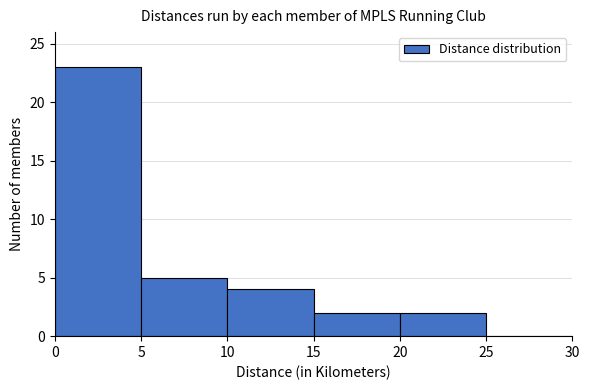

Reading left to right, transcribe this chart: for each bar, give the range it covers on the x-axis and its height. The values are not printed on the chart, so give them approximately, as read against the axis.

0 to 5: 23
5 to 10: 5
10 to 15: 4
15 to 20: 2
20 to 25: 2
25 to 30: 0